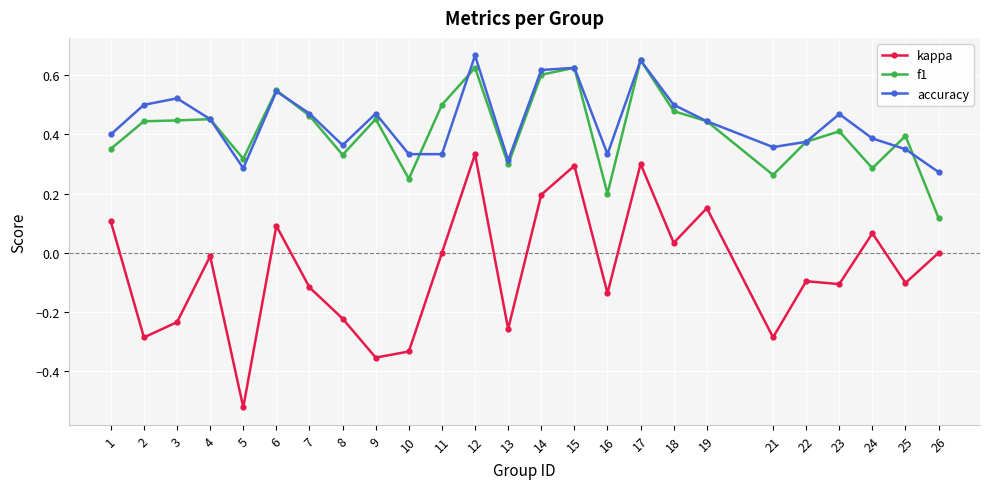

True or false: f1 has a value of 0.5 at 1.

False